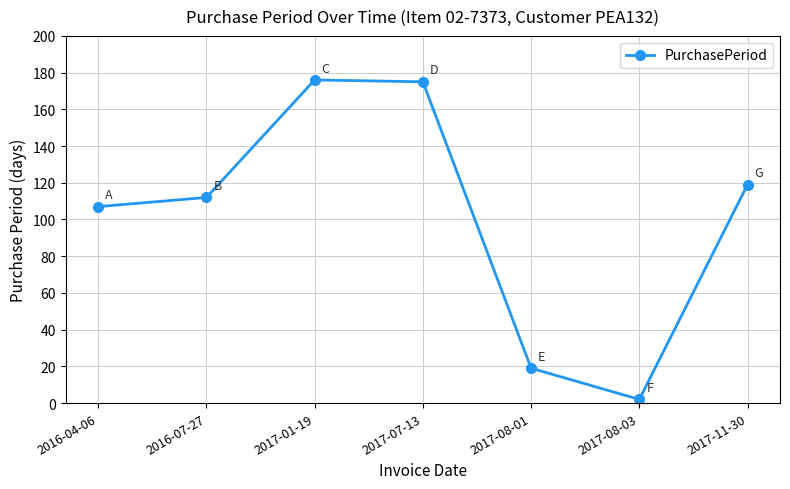

The chart shows a value of 19 at 2017-08-01. True or false?

True